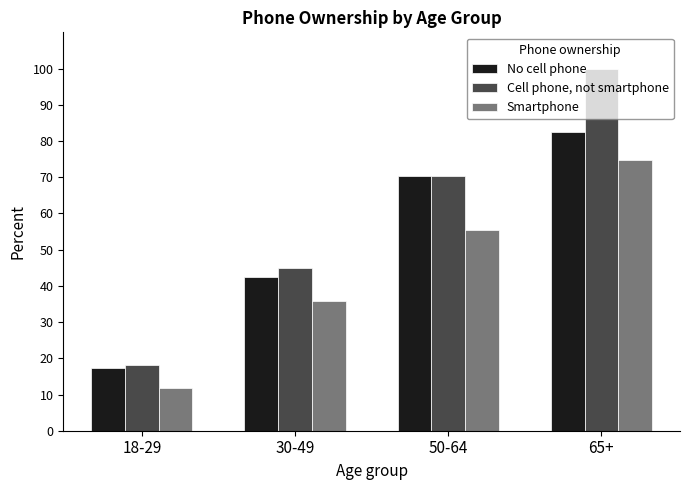

Which series has the widest spread of values?

Cell phone, not smartphone